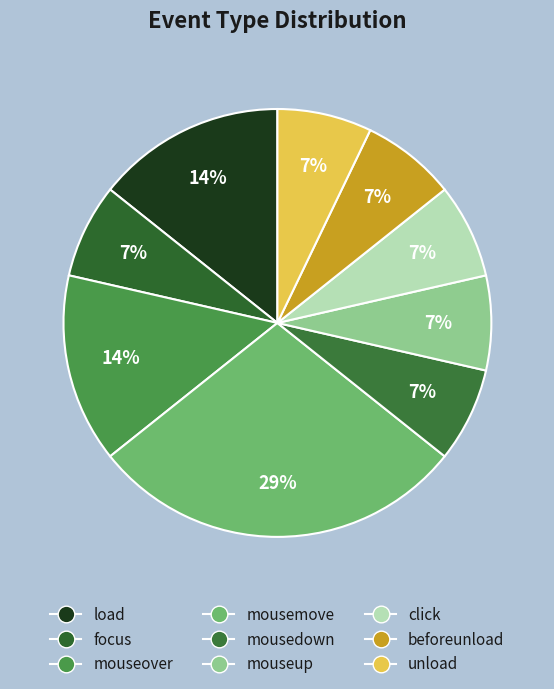

To the nearest percent, what percentage of the pie is mouseup?

7%